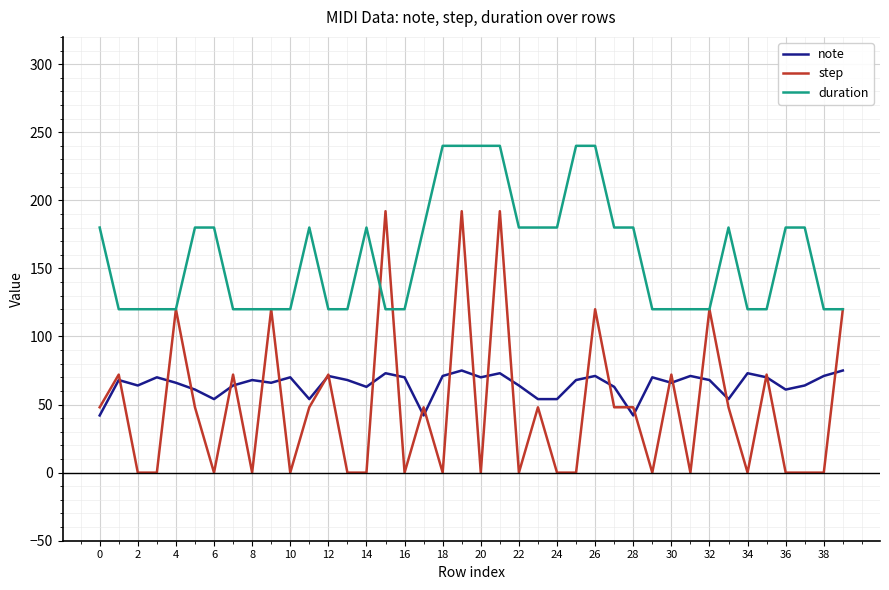

Which series has the widest spread of values?

step